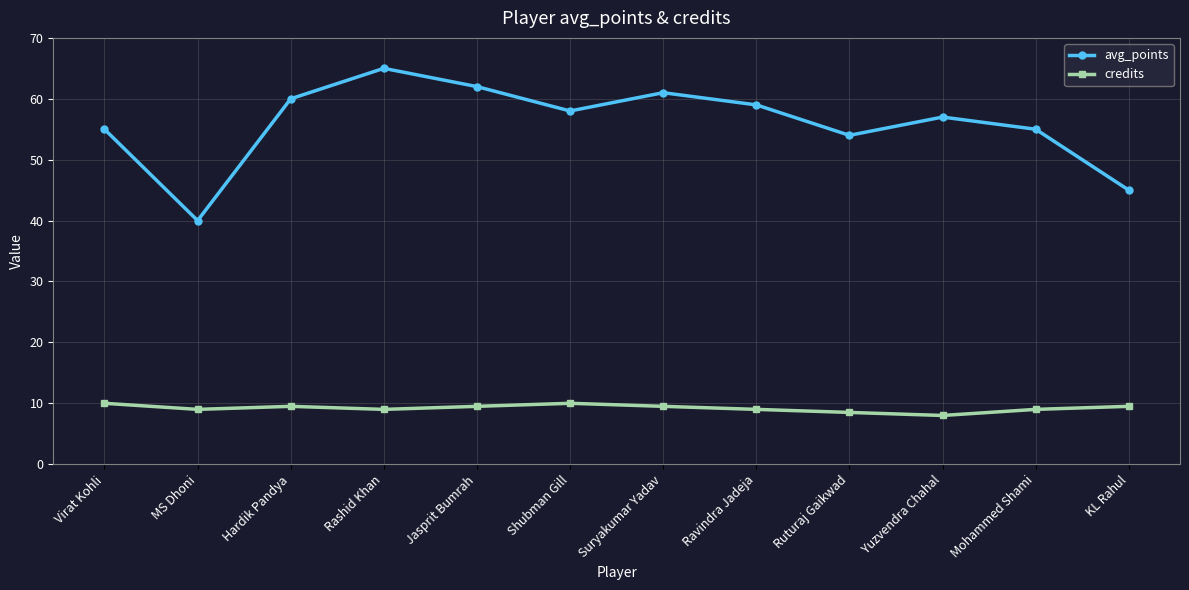

The value of avg_points at Shubman Gill is 58.0. True or false?

True